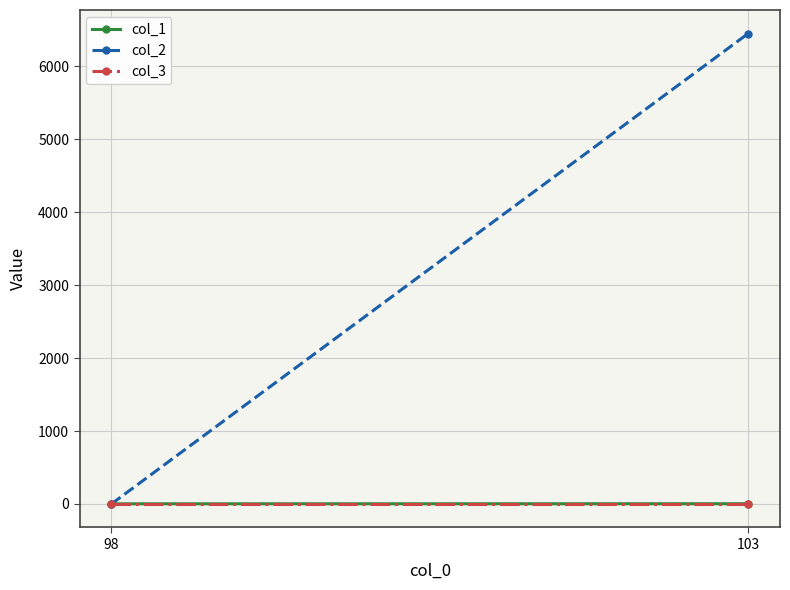

What is the spread (max minus min) of values at 103?

6450